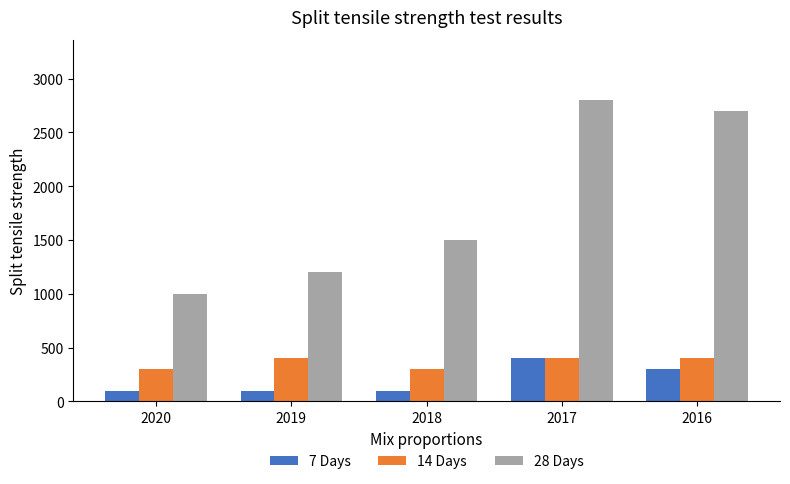

What is the value of the 14 Days bar at the 4th from the left?

400